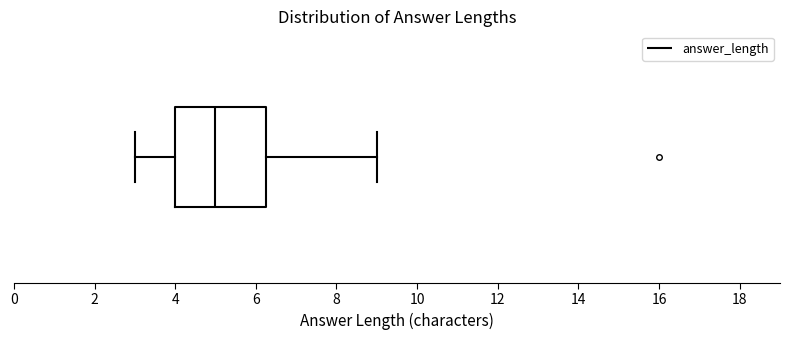

Where does the right whisker of the box end on the x-axis? The values are not printed on the chart, so give them approximately, as read against the axis.

9.0